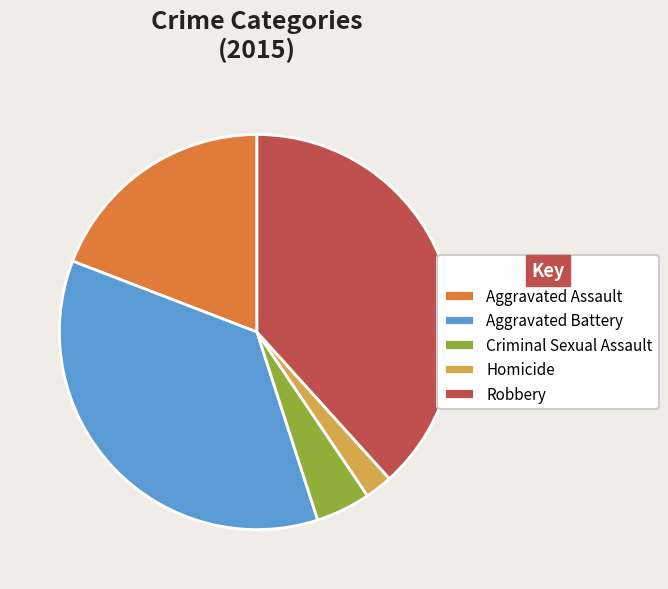

Count the number of slices in the pie.

5